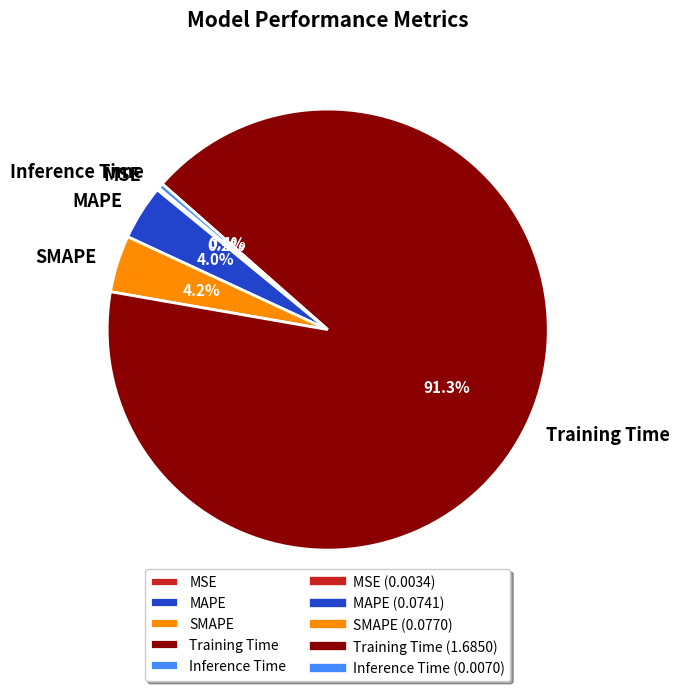

What is the total percentage of Training Time and Inference Time?

91.6%